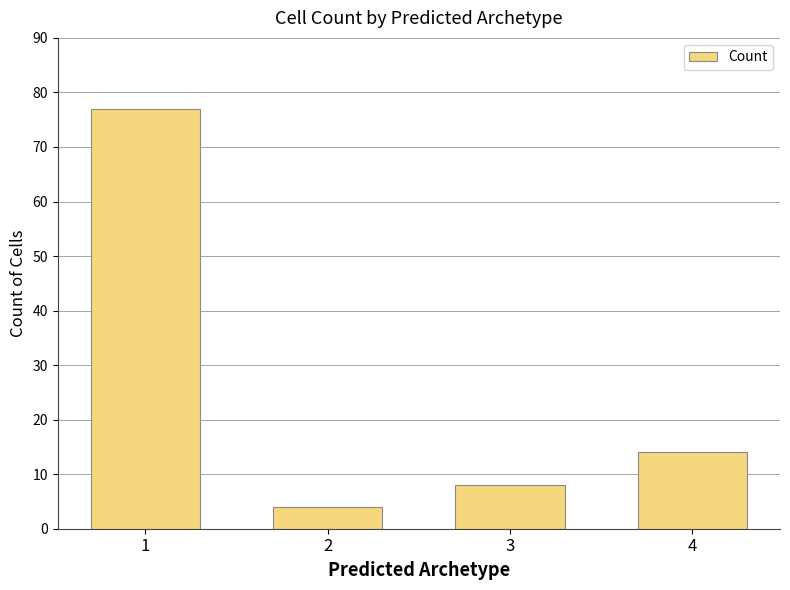

Reading left to right, what are all the values shown in this chart?

1=77	2=4	3=8	4=14